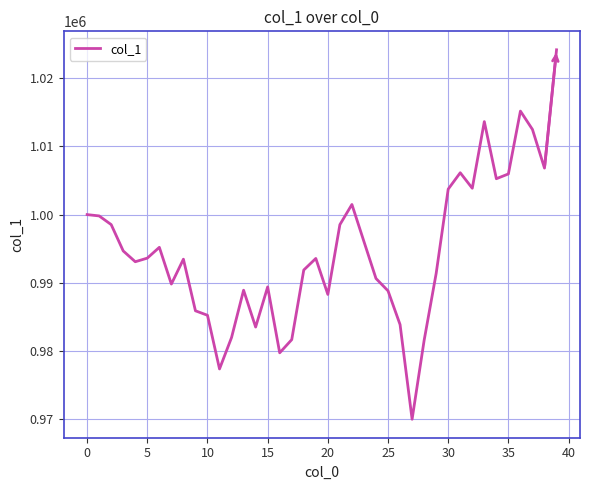

What is the smallest value displayed?

970004.3